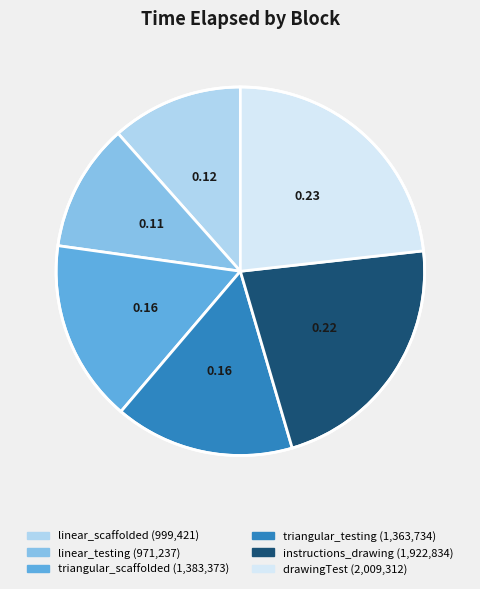

How many slices are in this pie chart?

6